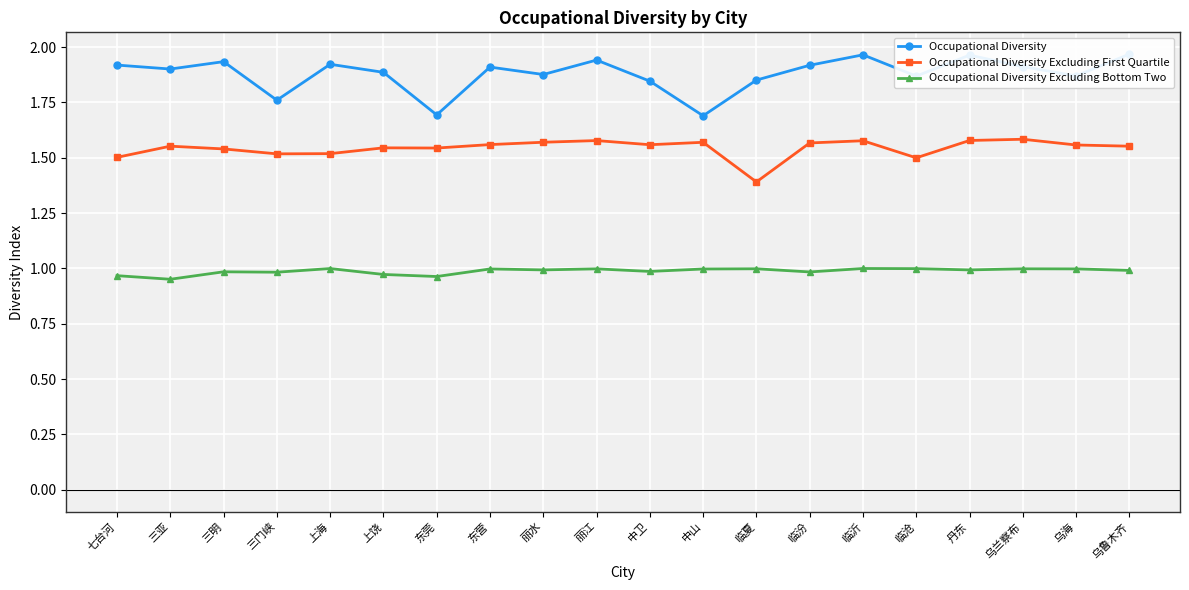

How many lines are shown in the chart?

3